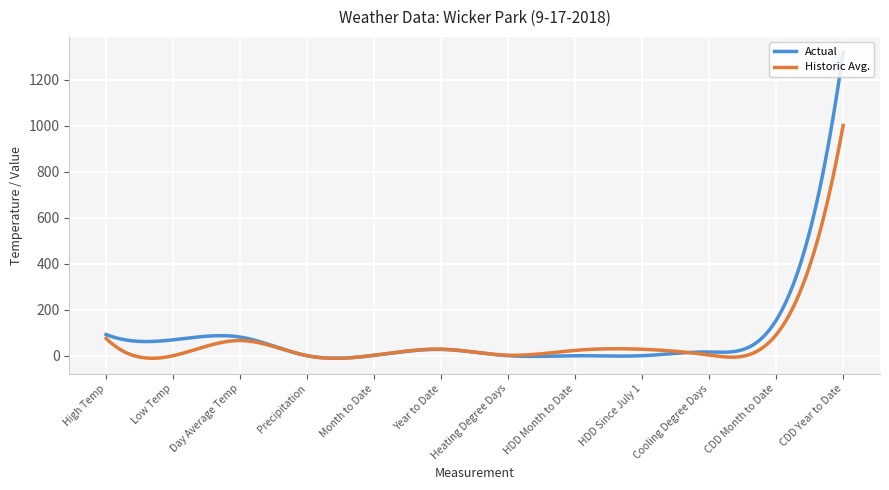

What is the greatest value displayed?

1319.0